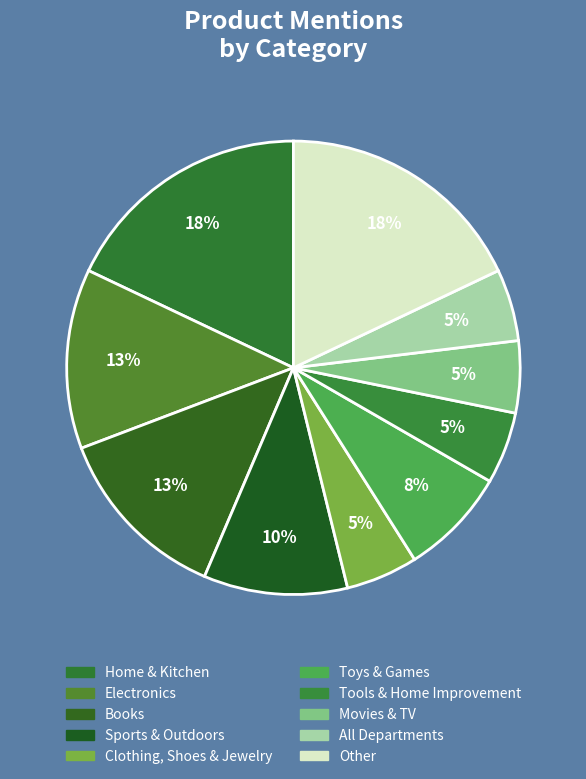

What is the largest slice in the pie chart?

Home & Kitchen